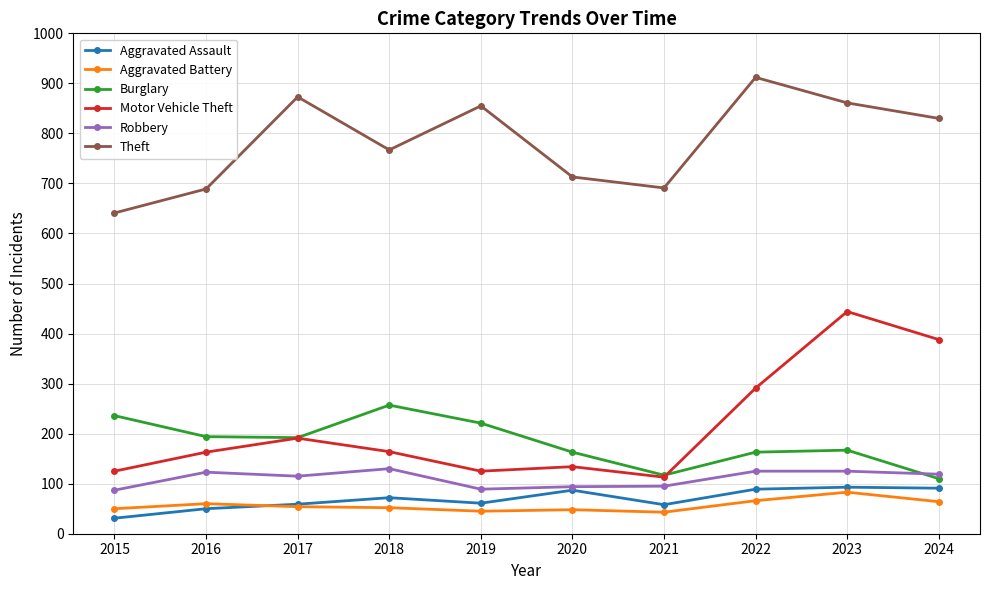

What is the difference between the highest and lowest values at 2017?

819